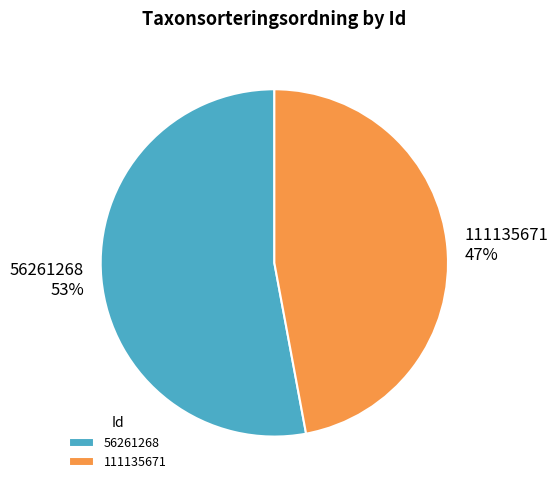

Does 111135671 represent more than half of the total?

No